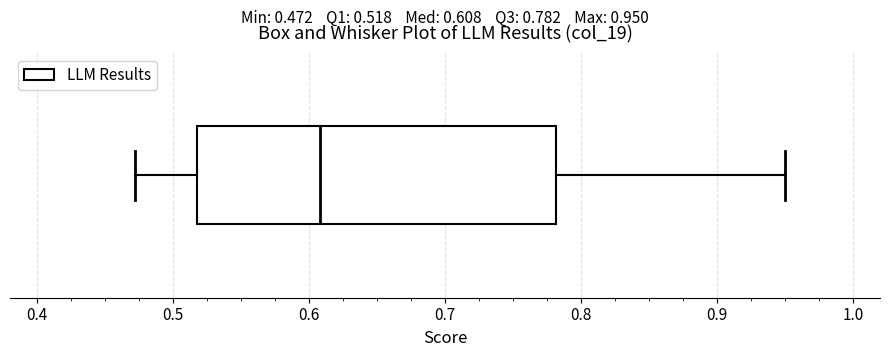

Read this box plot against the x-axis: the position of the median line, the range covered by the box, and the ends of both whiskers. The values are not printed on the chart, so give them approximately, as read against the axis.

median 0.61, box 0.52 to 0.78, whiskers 0.47 to 0.95